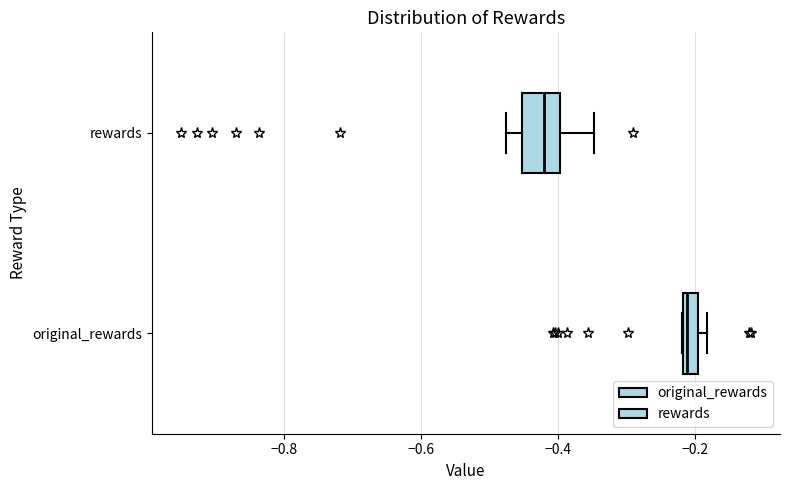

Comparing the boxes themselves (not the whiskers), which one is the widest?

rewards